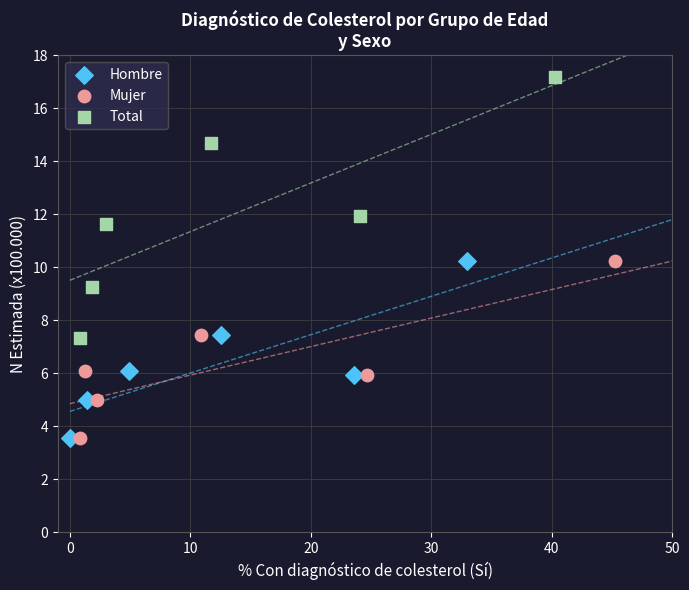

Which series reaches the maximum Y coordinate?

Total